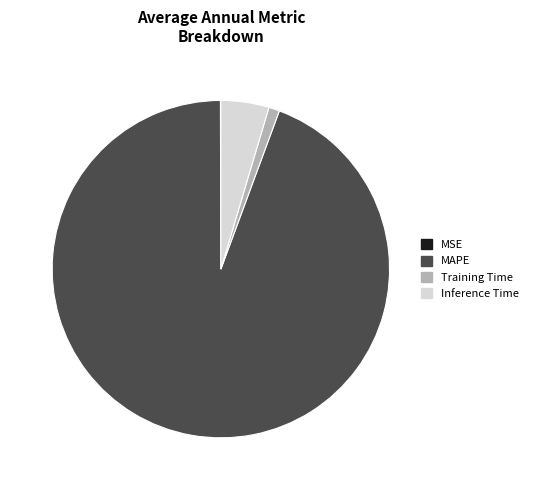

Combined, do Training Time and MAPE account for over 50%?

Yes